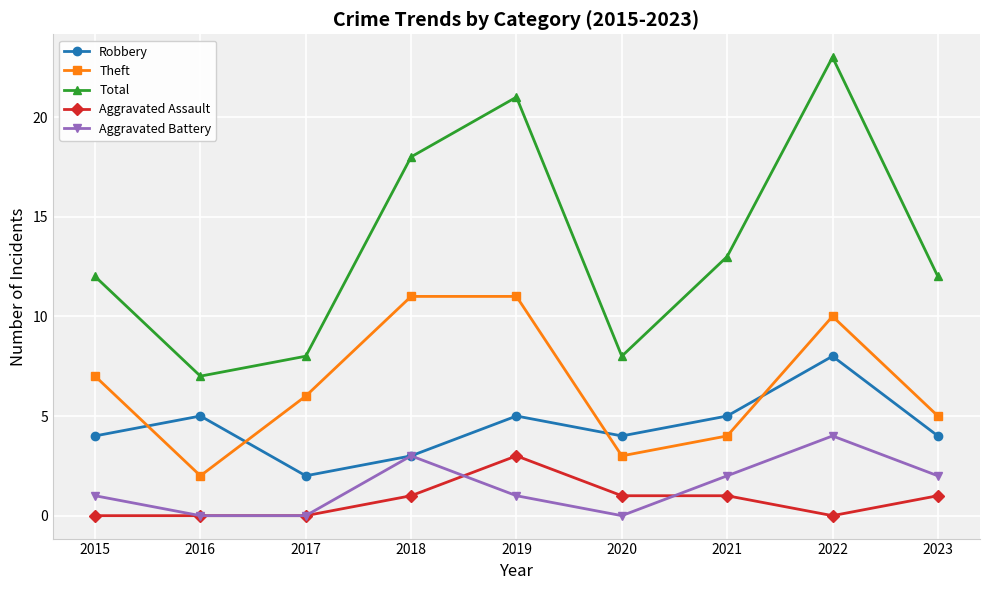

How many lines are shown in the chart?

5